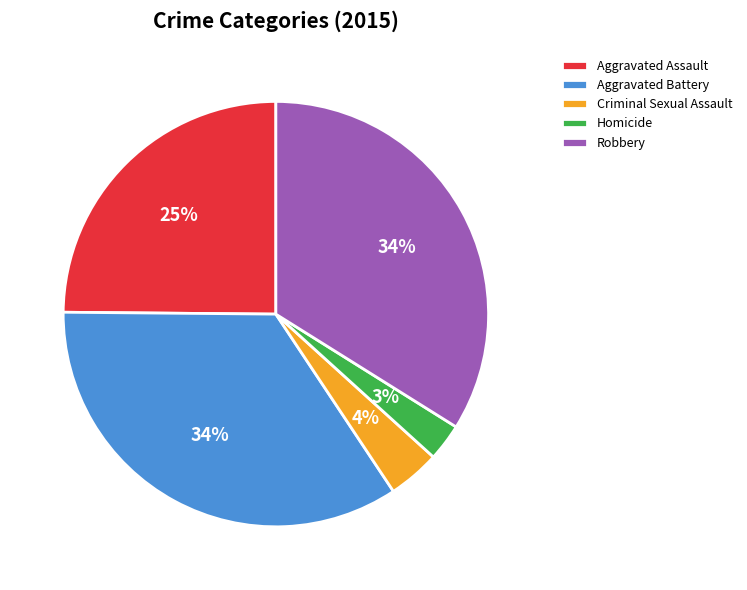

To the nearest percent, what percentage of the pie is Aggravated Assault?

25%